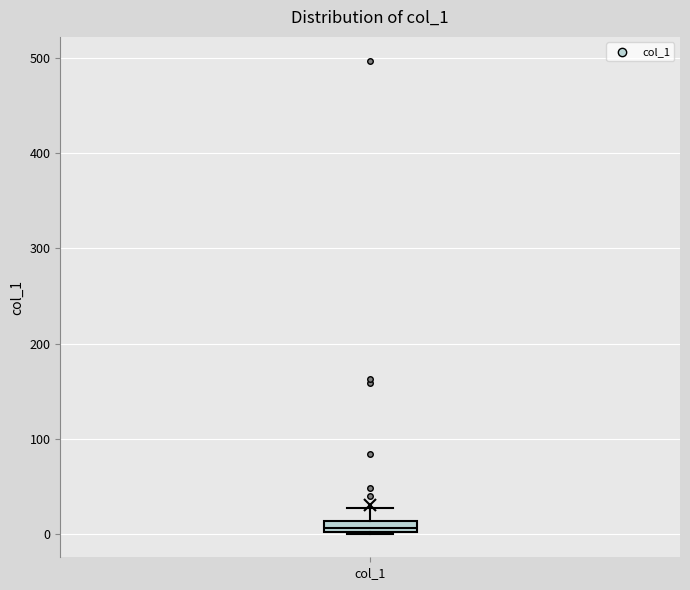

Where does the upper whisker of the box for col_1 end on the y-axis? The values are not printed on the chart, so give them approximately, as read against the axis.

30